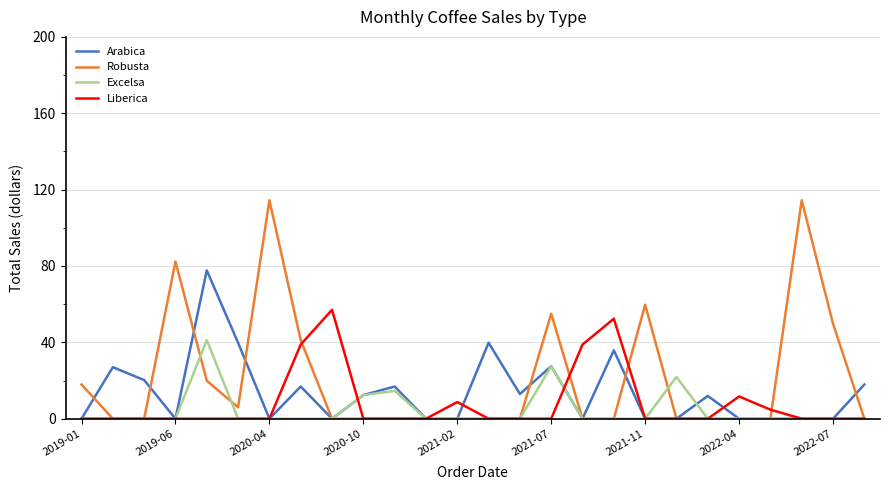

Rank the series by their maximum value, from highest to lowest.

Robusta, Arabica, Liberica, Excelsa